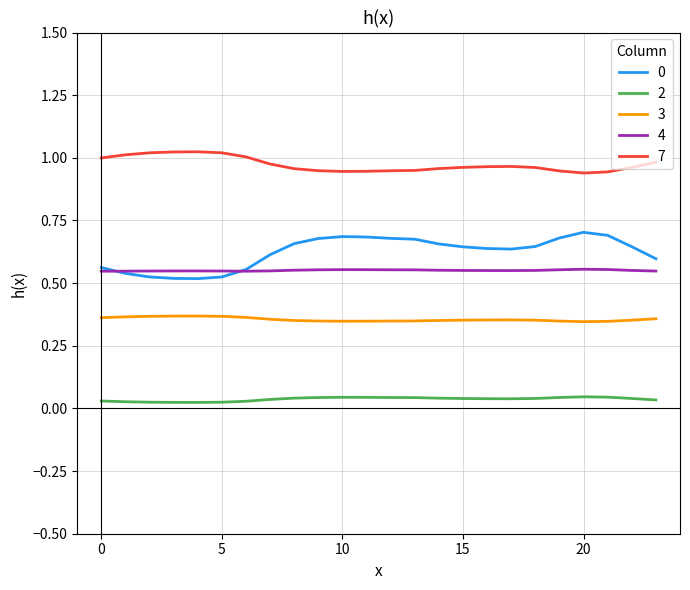

True or false: 2 and 7 cross at least once.

False